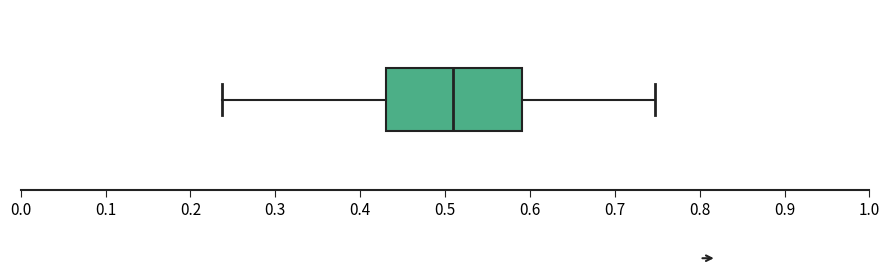

Read this box plot against the x-axis: the position of the median line, the range covered by the box, and the ends of both whiskers. The values are not printed on the chart, so give them approximately, as read against the axis.

median 0.51, box 0.43 to 0.59, whiskers 0.24 to 0.75